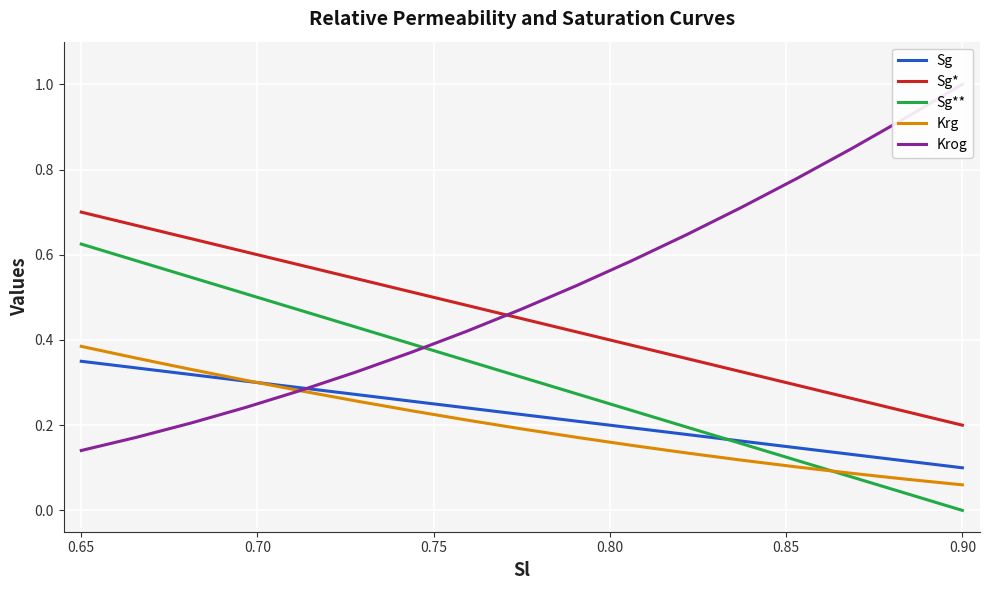

True or false: Krg and Sg* cross at least once.

False